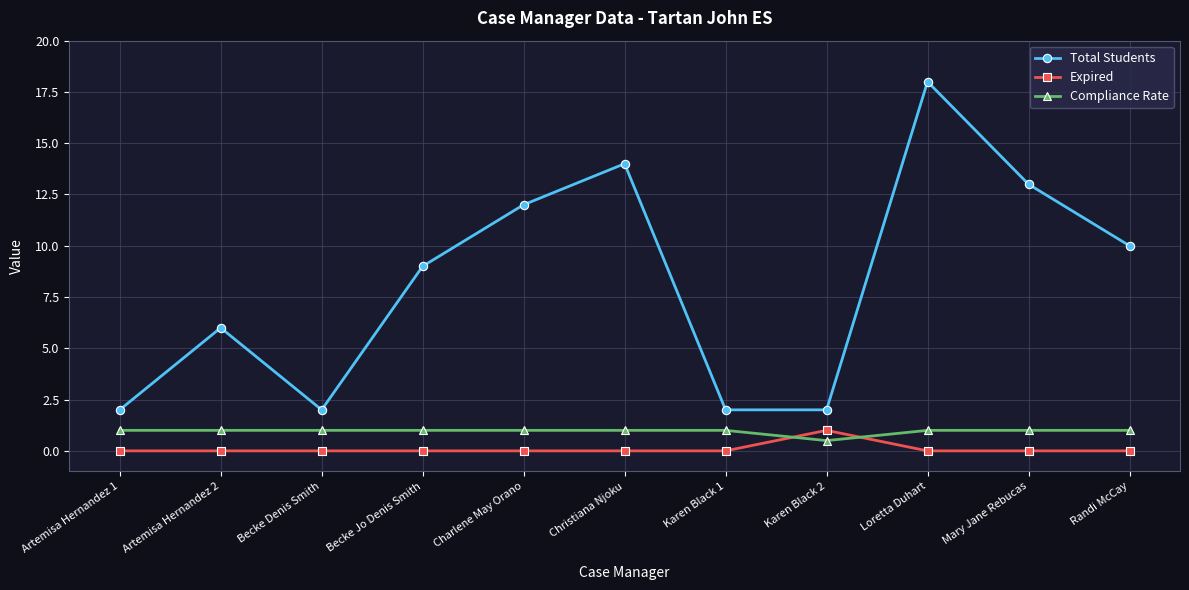

Reading left to right, what are all the values shown in this chart?

Total Students: Artemisa Hernandez 1=2.0	Artemisa Hernandez 2=6.0	Becke Denis Smith=2.0	Becke Jo Denis Smith=9.0	Charlene May Orano=12.0	Christiana Njoku=14.0	Karen Black 1=2.0	Karen Black 2=2.0	Loretta Duhart=18.0	Mary Jane Rebucas=13.0	Randi McCay=10.0
Expired: Artemisa Hernandez 1=0.0	Artemisa Hernandez 2=0.0	Becke Denis Smith=0.0	Becke Jo Denis Smith=0.0	Charlene May Orano=0.0	Christiana Njoku=0.0	Karen Black 1=0.0	Karen Black 2=1.0	Loretta Duhart=0.0	Mary Jane Rebucas=0.0	Randi McCay=0.0
Compliance Rate: Artemisa Hernandez 1=1.0	Artemisa Hernandez 2=1.0	Becke Denis Smith=1.0	Becke Jo Denis Smith=1.0	Charlene May Orano=1.0	Christiana Njoku=1.0	Karen Black 1=1.0	Karen Black 2=0.5	Loretta Duhart=1.0	Mary Jane Rebucas=1.0	Randi McCay=1.0